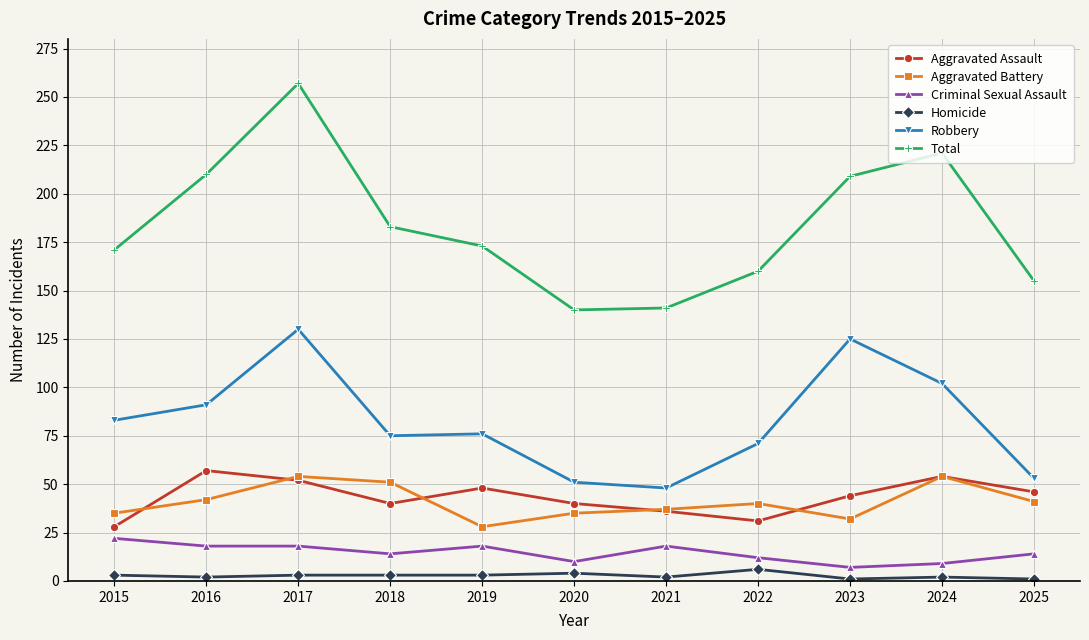

What is the greatest value displayed?

257